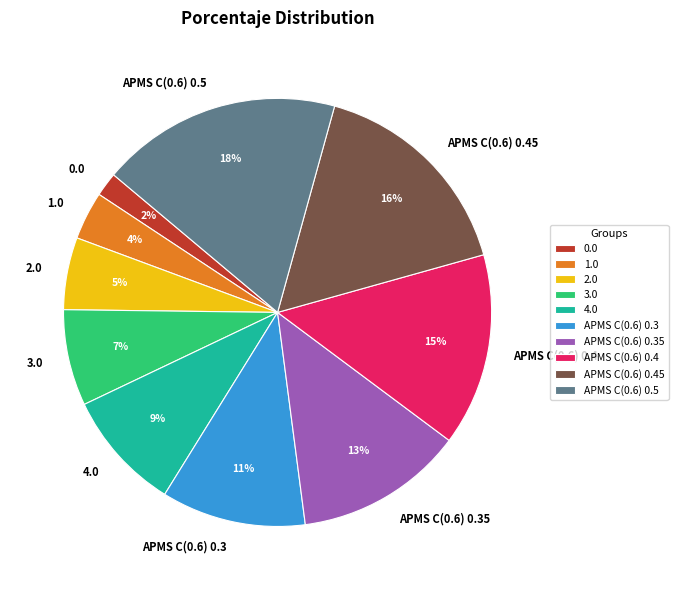

How many slices are in this pie chart?

10